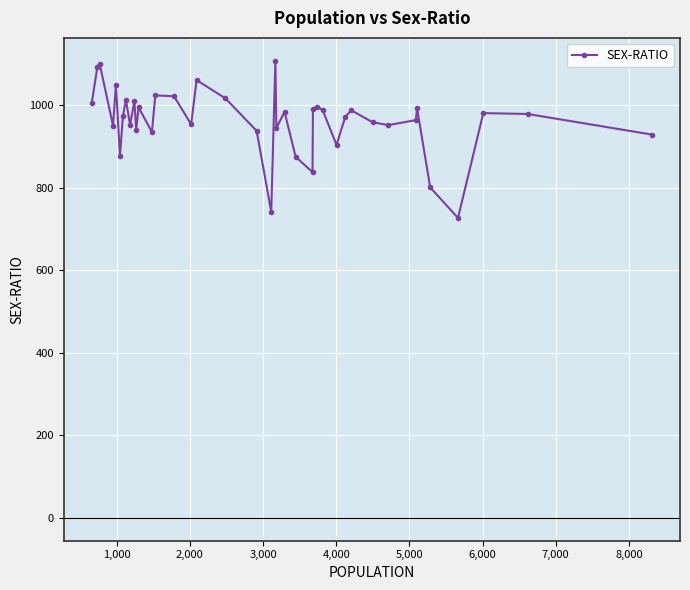

How many series are shown in this chart?

1